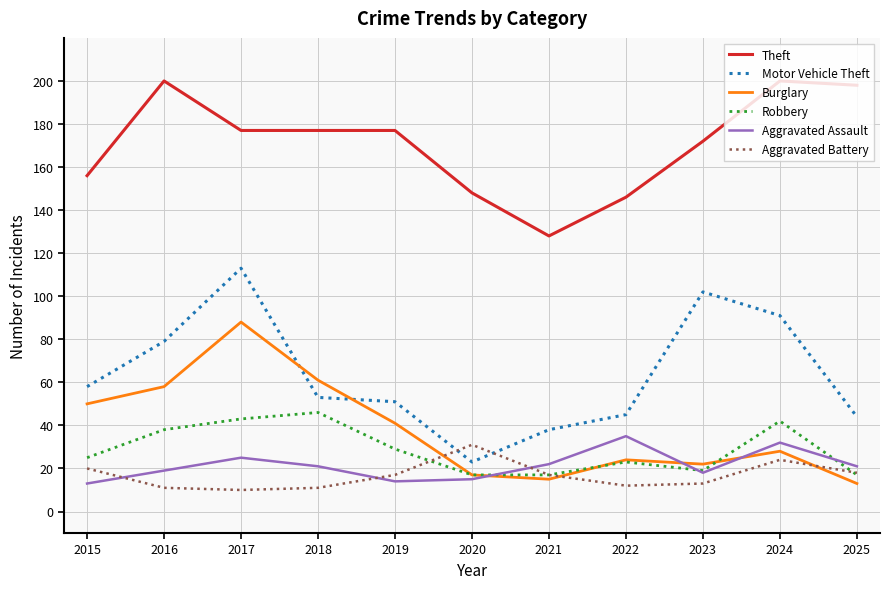

Is it true that Burglary equals 13 at 2023?

False